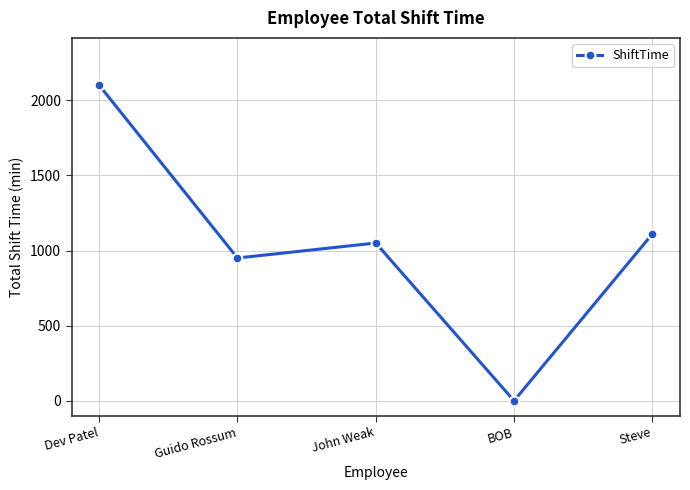

How many data points are less than 1050?

2